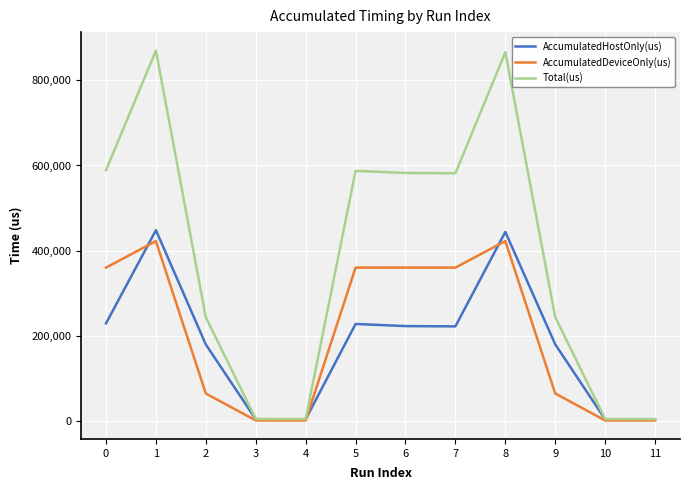

Which series has the largest range (max minus min)?

Total(us)